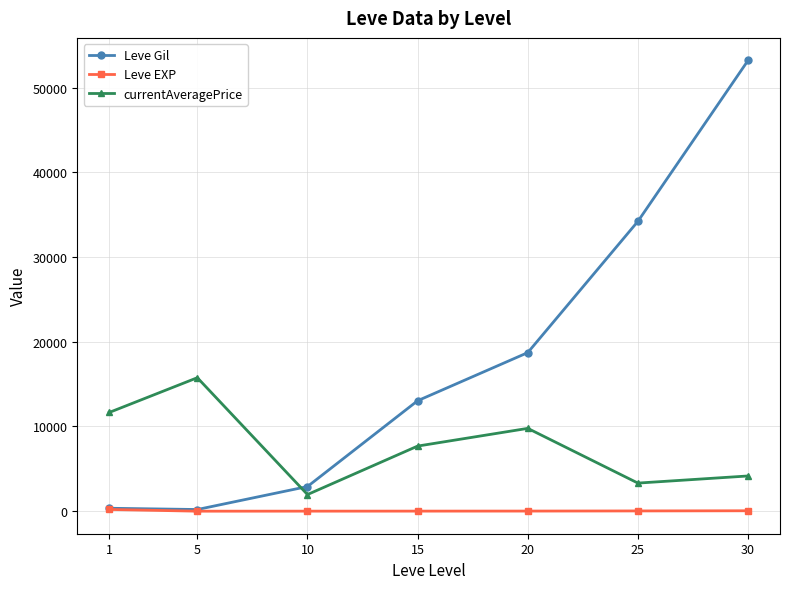

Is the value of currentAveragePrice at 20 greater than the value of Leve EXP at 1?

Yes